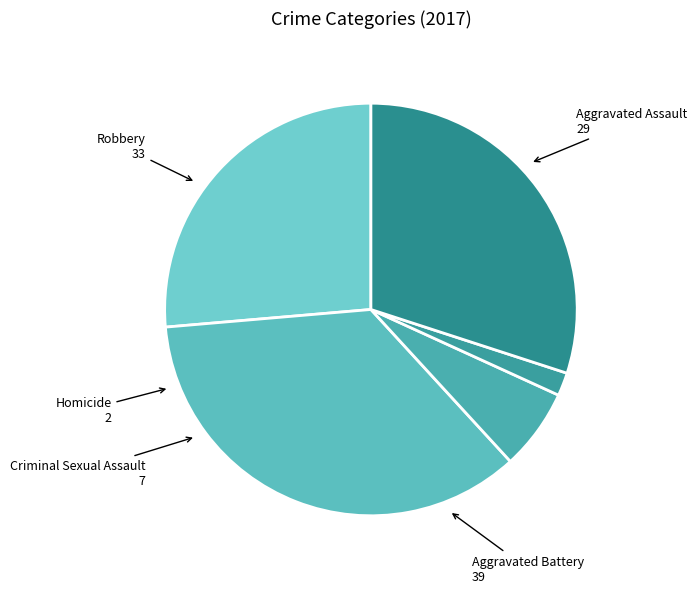

How many segments does this pie chart have?

5